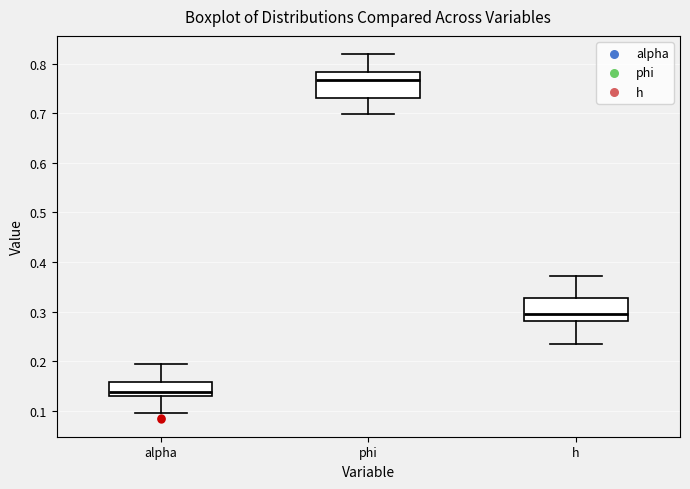

Which box's median line is the lowest?

alpha